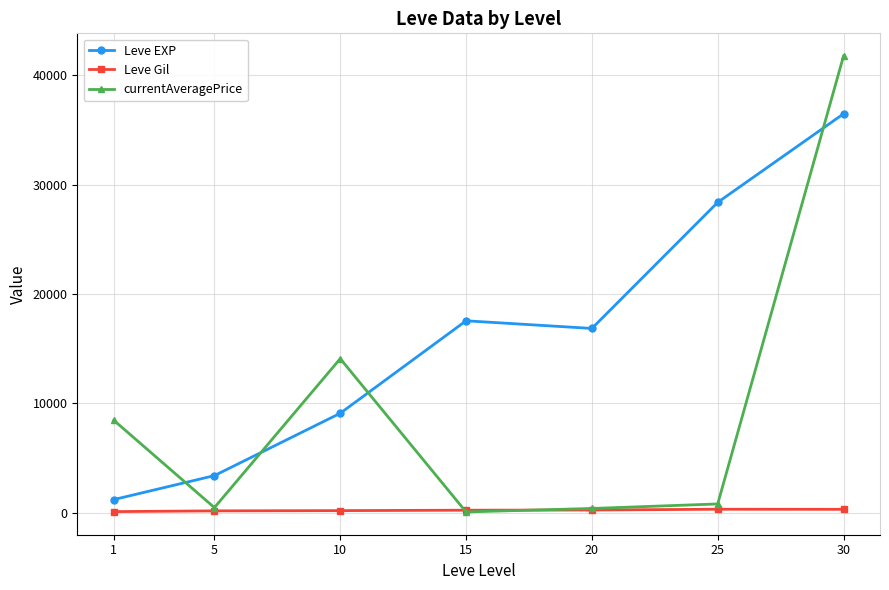

What is the sum of the Leve Gil values at 1 and 5?

293.3